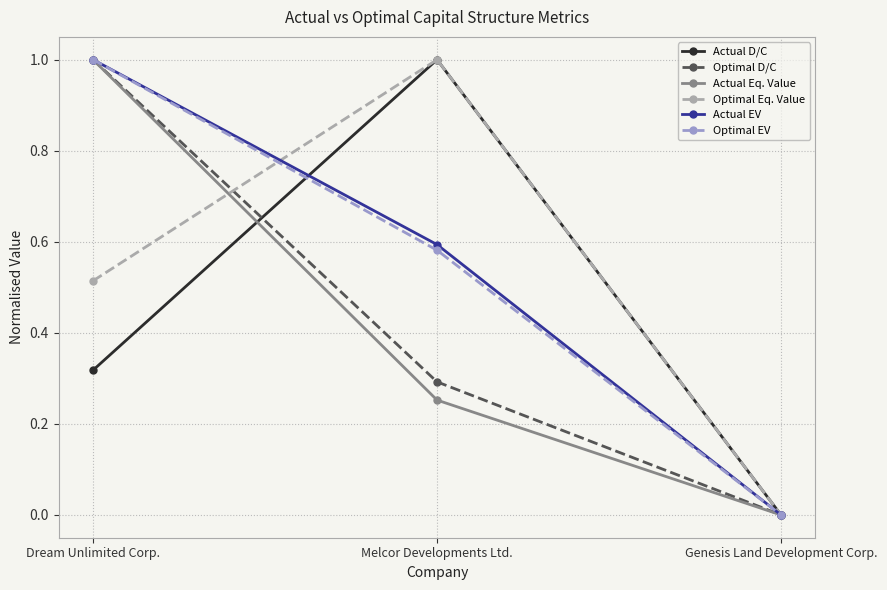

What position from the right is Genesis Land Development Corp.?

1